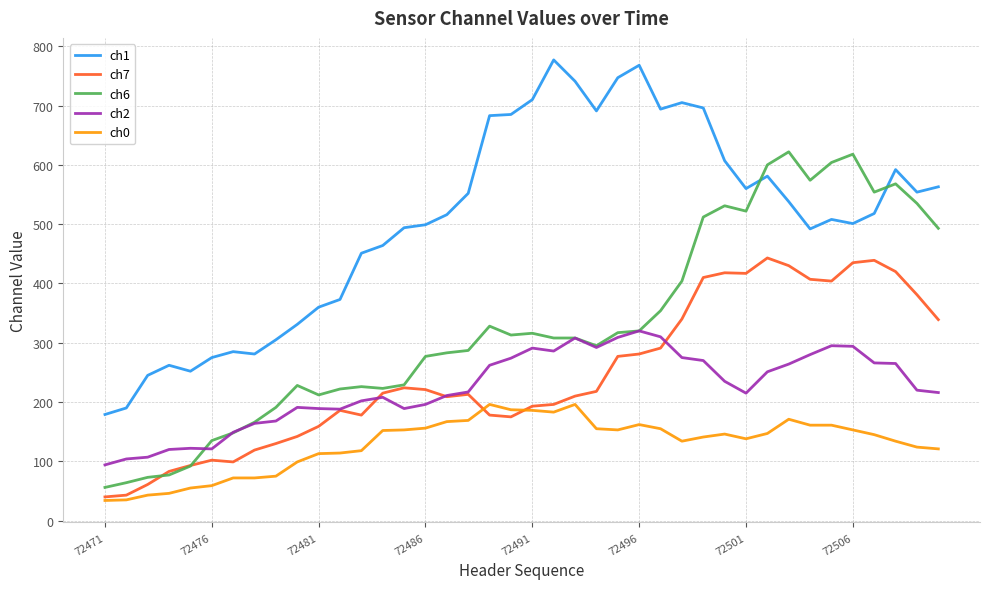

What are all the series names shown in the legend?

ch1, ch7, ch6, ch2, ch0